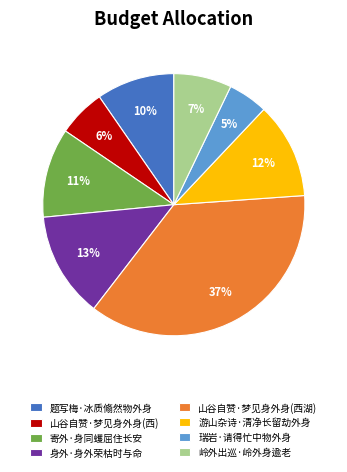

To the nearest percent, what portion does 游山杂诗·清净长留劫外身 represent?

12%